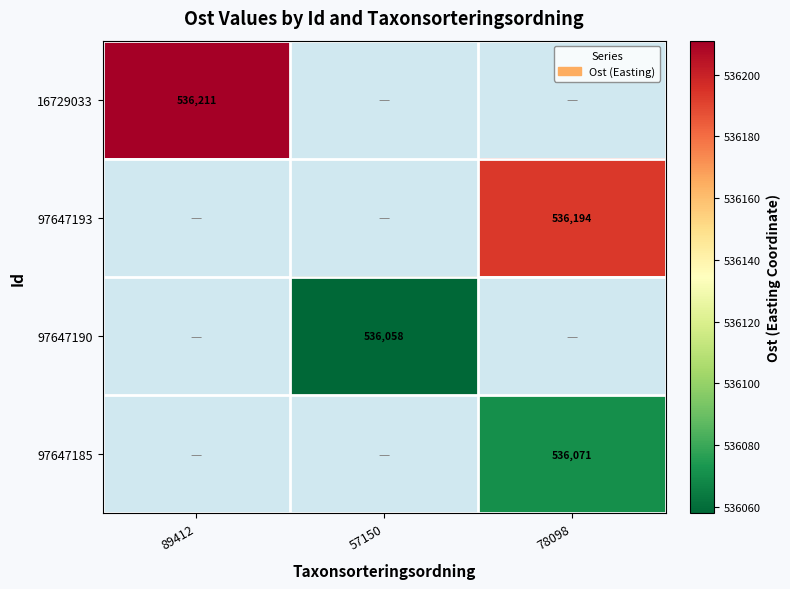

Between 78098 and 89412, which is larger?

89412